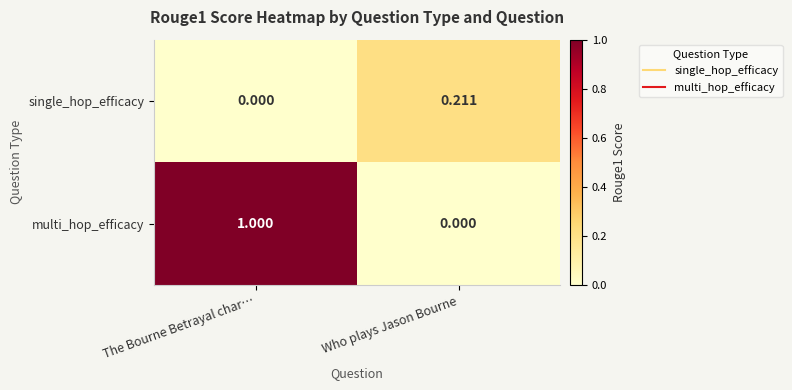

What is the total value across all series at The Bourne Betrayal char…?

1.0